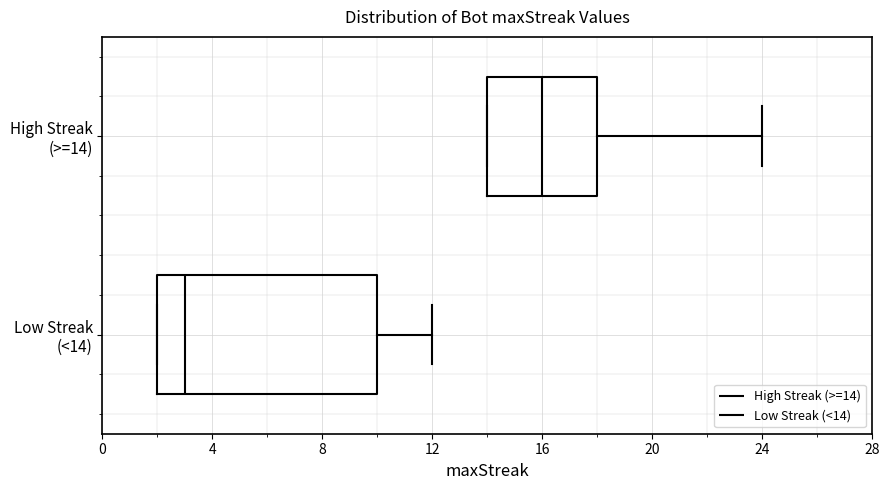

Comparing the boxes themselves (not the whiskers), which one is the widest?

Low Streak (<14)